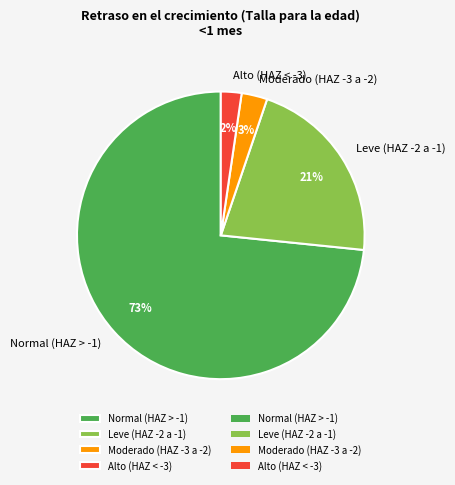

Which category has the smallest portion of the pie?

Alto (HAZ < -3)